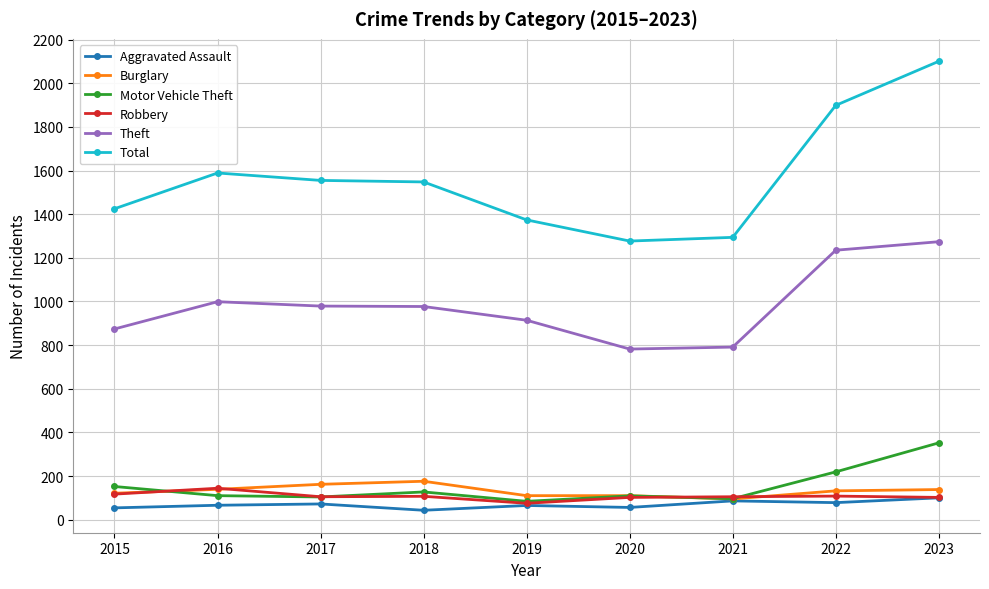

Does the chart display data point markers on the line(s)?

Yes